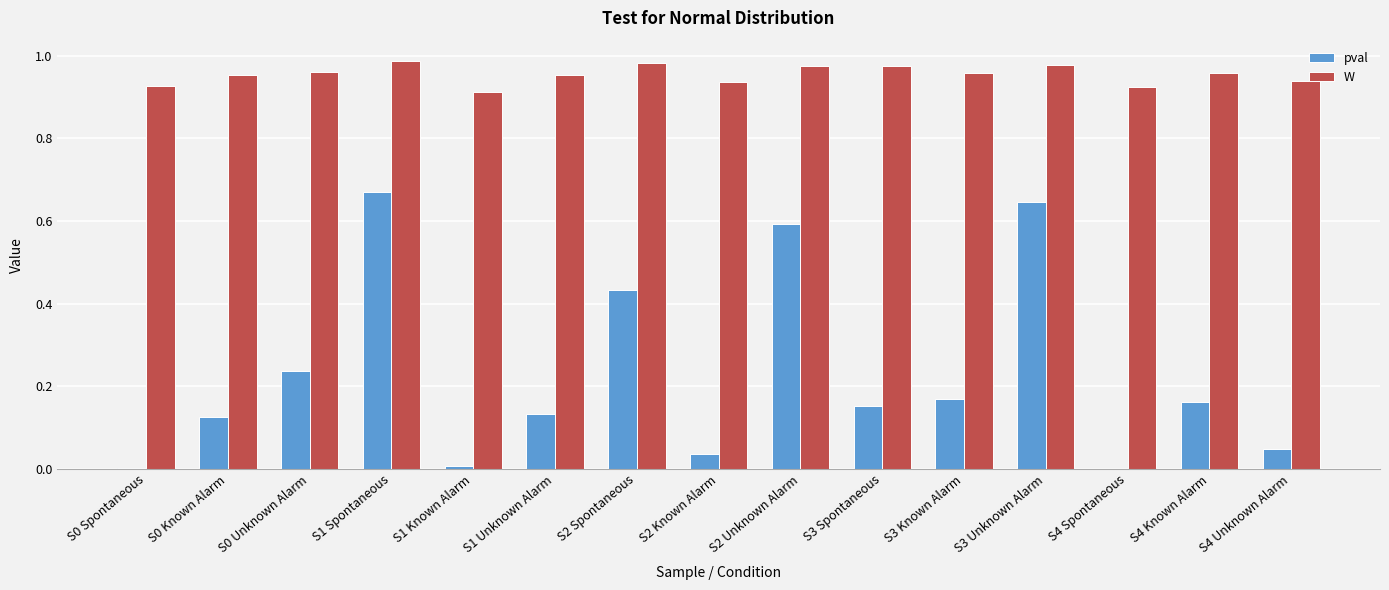

Which series has the widest spread of values?

pval